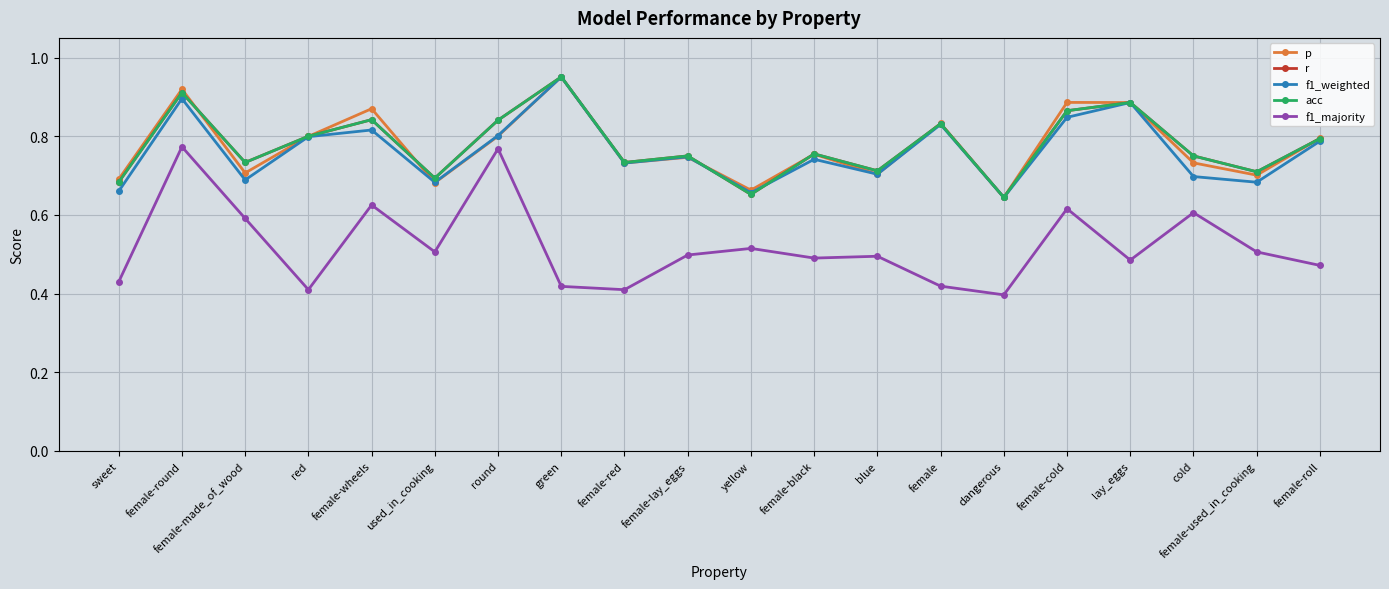

Is this an area chart (filled region under the line)?

No